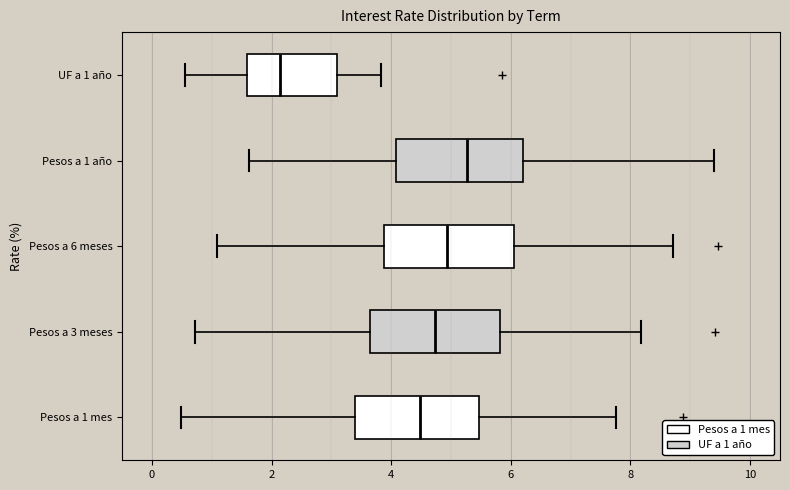

Reading bottom to top, transcribe this box plot: for each box, give where its median line is, the range the box spans, and where its two whiskers end, as read against the x-axis. The values are not printed on the chart, so give them approximately, as read against the axis.

Pesos a 1 mes: median 4.4, box 3.4 to 5.4, whiskers 0.4 to 7.8
Pesos a 3 meses: median 4.8, box 3.6 to 5.8, whiskers 0.8 to 8.2
Pesos a 6 meses: median 5.0, box 3.8 to 6.0, whiskers 1.0 to 8.8
Pesos a 1 año: median 5.2, box 4.0 to 6.2, whiskers 1.6 to 9.4
UF a 1 año: median 2.2, box 1.6 to 3.2, whiskers 0.6 to 3.8